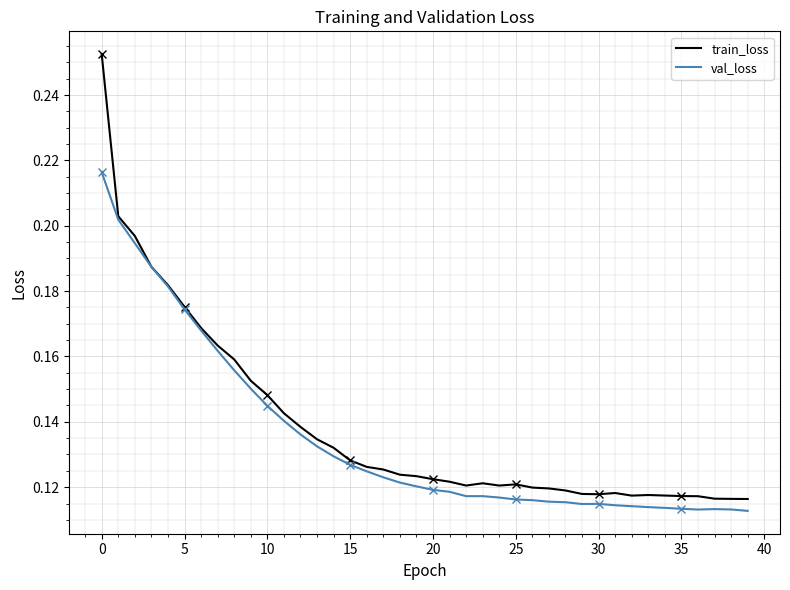

What is the highest value of the val_loss series?

0.2